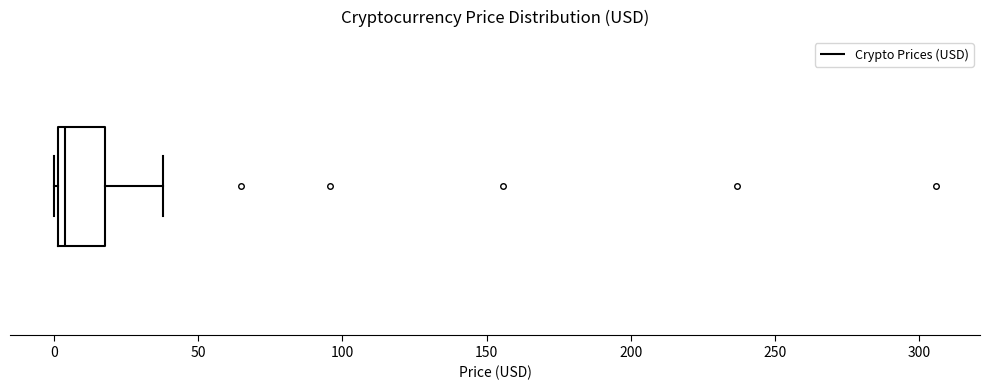

Where is the right edge of the box on the x-axis? The values are not printed on the chart, so give them approximately, as read against the axis.

20